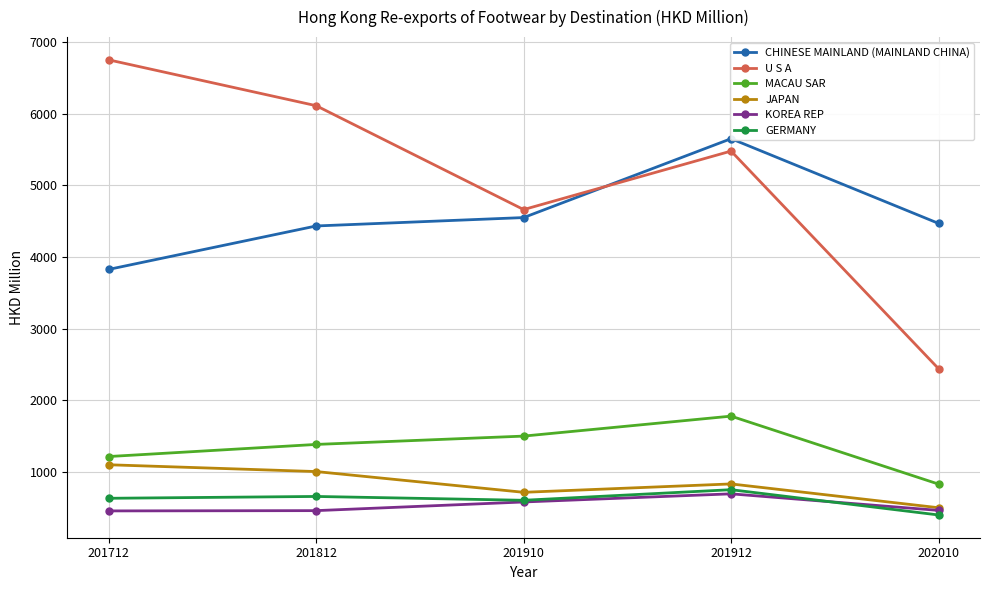

The KOREA REP series shows 382.5 at 201910. True or false?

False